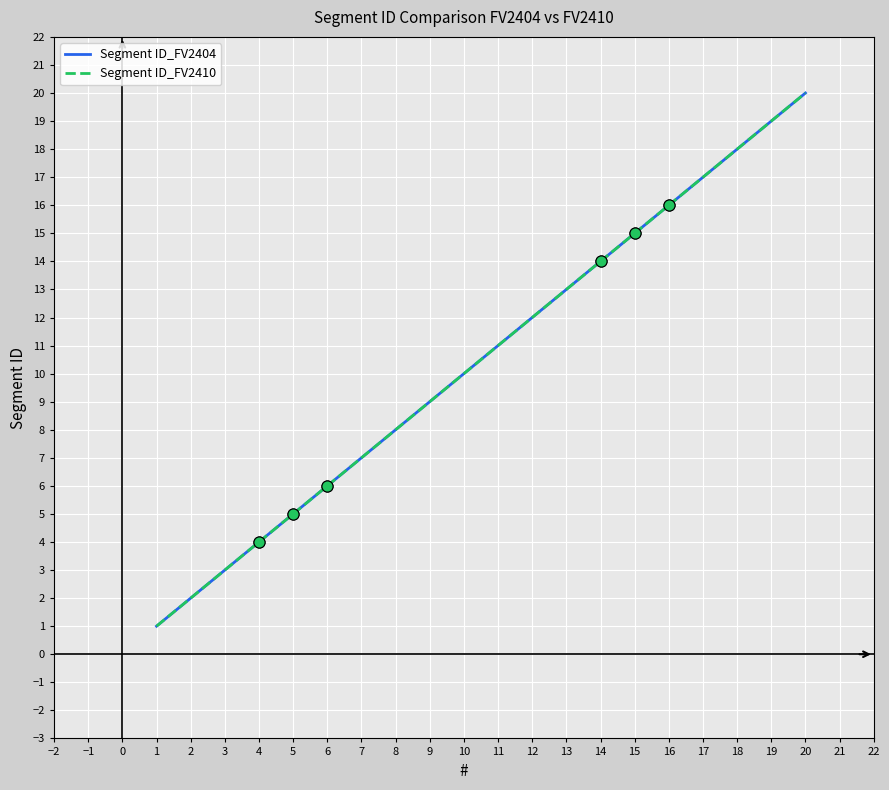

Does the chart have visible grid lines?

Yes